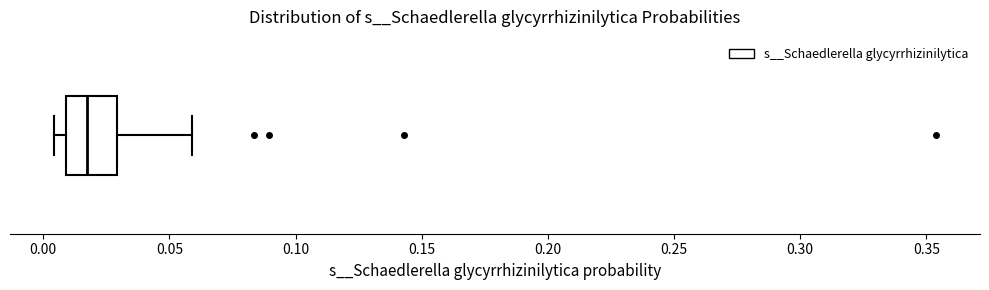

Read this box plot against the x-axis: the position of the median line, the range covered by the box, and the ends of both whiskers. The values are not printed on the chart, so give them approximately, as read against the axis.

median 0.015, box 0.010 to 0.030, whiskers 0.005 to 0.060